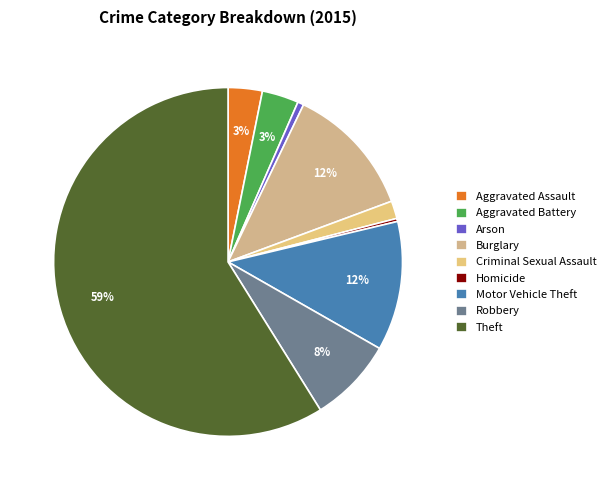

Does Motor Vehicle Theft represent more than half of the total?

No